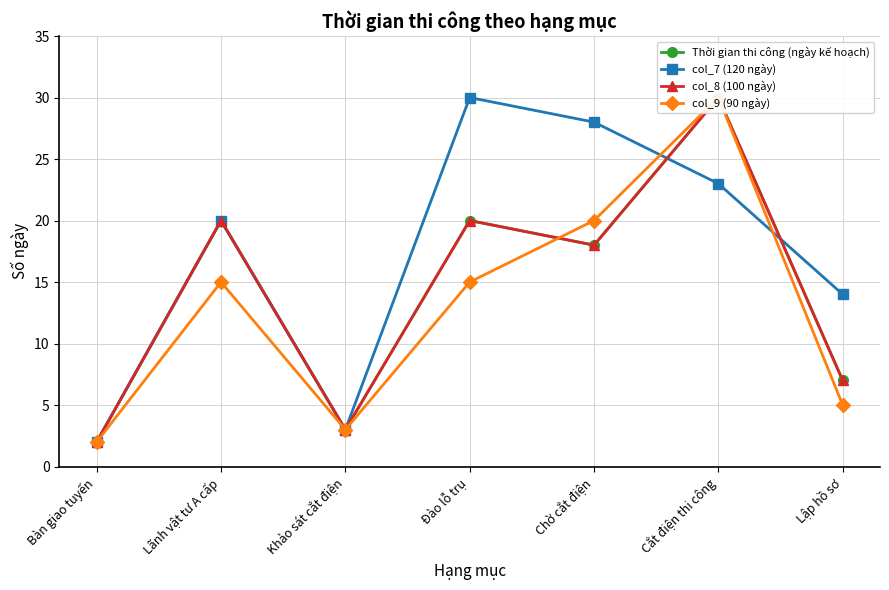

Reading left to right, what are all the values shown in this chart?

Thời gian thi công (ngày kế hoạch): Bàn giao tuyến=2	Lãnh vật tư A cấp=20	Khảo sát cắt điện=3	Đào lỗ trụ=20	Chờ cắt điện=18	Cắt điện thi công=30	Lập hồ sơ=7
col_7 (120 ngày): Bàn giao tuyến=2	Lãnh vật tư A cấp=20	Khảo sát cắt điện=3	Đào lỗ trụ=30	Chờ cắt điện=28	Cắt điện thi công=23	Lập hồ sơ=14
col_8 (100 ngày): Bàn giao tuyến=2	Lãnh vật tư A cấp=20	Khảo sát cắt điện=3	Đào lỗ trụ=20	Chờ cắt điện=18	Cắt điện thi công=30	Lập hồ sơ=7
col_9 (90 ngày): Bàn giao tuyến=2	Lãnh vật tư A cấp=15	Khảo sát cắt điện=3	Đào lỗ trụ=15	Chờ cắt điện=20	Cắt điện thi công=30	Lập hồ sơ=5